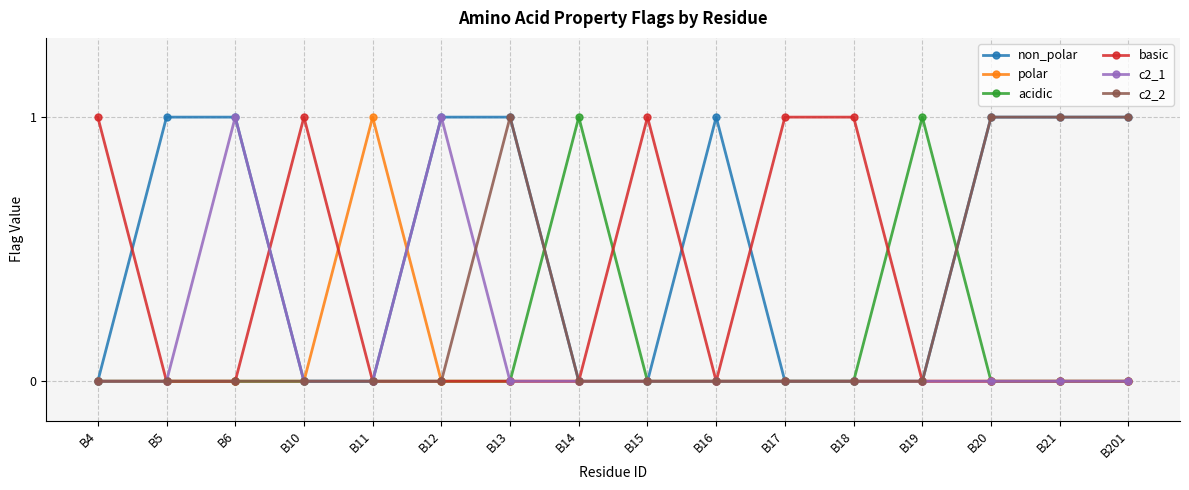

The c2_1 series shows 0 at B18. True or false?

True